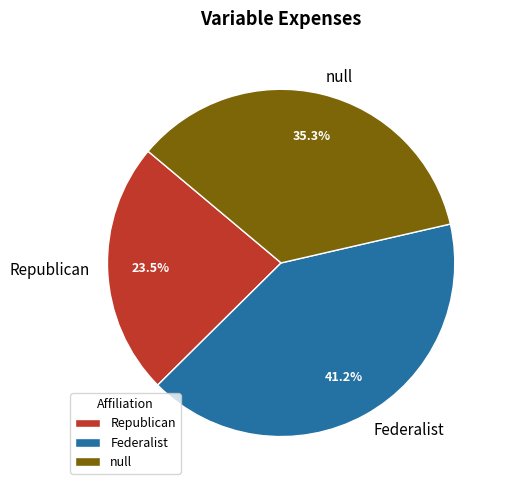

What percentage is the null slice, to the nearest percent?

35%